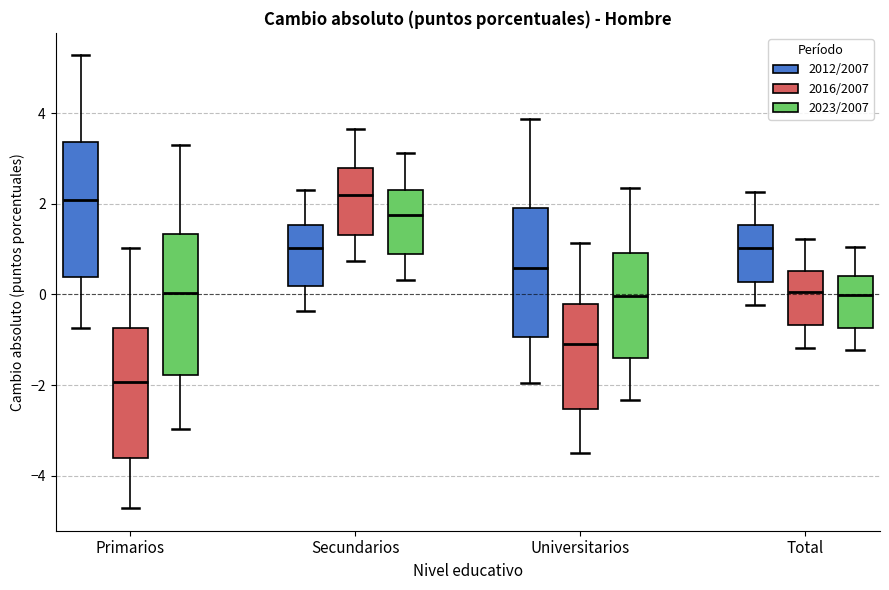

Reading left to right, read every box against the y-axis: the position of its median line, the range the box covers, and the ends of its whiskers. The values are not printed on the chart, so give them approximately, as read against the axis.

Primarios (2012/2007): median 2.0, box 0.4 to 3.4, whiskers -0.8 to 5.2
Primarios (2016/2007): median -2.0, box -3.6 to -0.8, whiskers -4.8 to 1.0
Primarios (2023/2007): median 0.0, box -1.8 to 1.4, whiskers -3.0 to 3.4
Secundarios (2012/2007): median 1.0, box 0.2 to 1.6, whiskers -0.4 to 2.4
Secundarios (2016/2007): median 2.2, box 1.4 to 2.8, whiskers 0.8 to 3.6
Secundarios (2023/2007): median 1.8, box 0.8 to 2.4, whiskers 0.4 to 3.2
Universitarios (2012/2007): median 0.6, box -1.0 to 2.0, whiskers -2.0 to 3.8
Universitarios (2016/2007): median -1.2, box -2.6 to -0.2, whiskers -3.4 to 1.2
Universitarios (2023/2007): median 0.0, box -1.4 to 1.0, whiskers -2.4 to 2.4
Total (2012/2007): median 1.0, box 0.2 to 1.6, whiskers -0.2 to 2.2
Total (2016/2007): median 0.0, box -0.6 to 0.6, whiskers -1.2 to 1.2
Total (2023/2007): median 0.0, box -0.8 to 0.4, whiskers -1.2 to 1.0